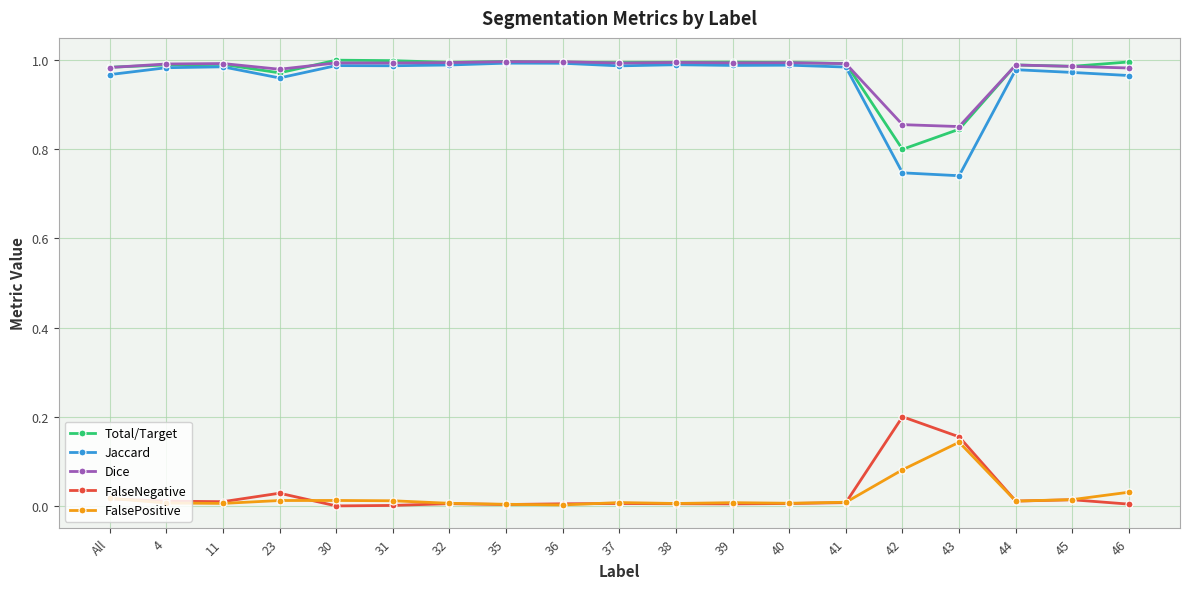

Which series has the largest range (max minus min)?

Jaccard